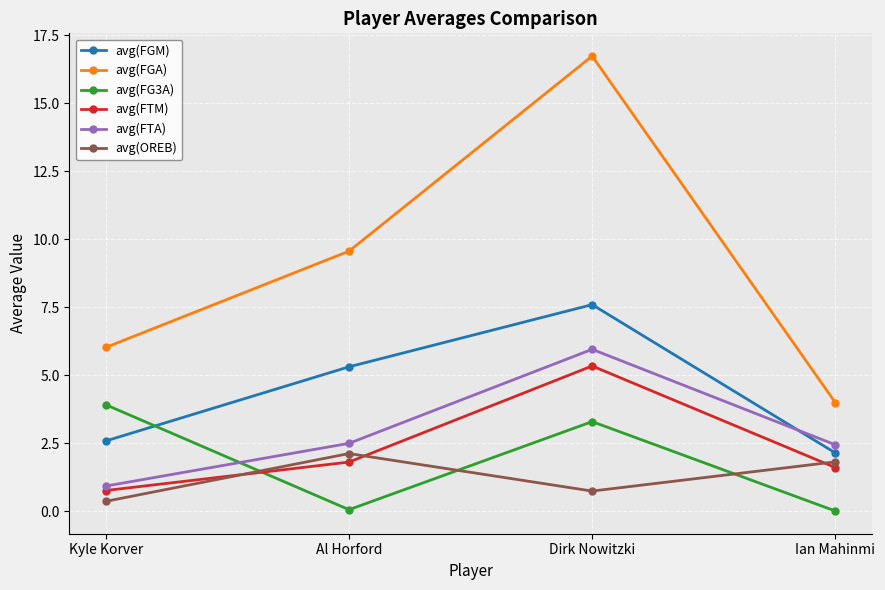

Is it true that avg(FTA) equals 3.9 at Al Horford?

False